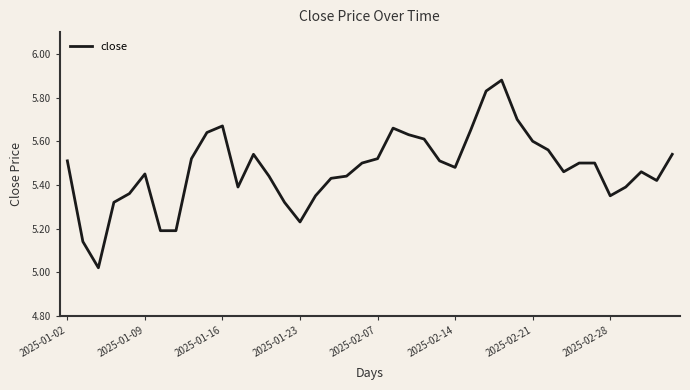

What is the difference between the maximum and minimum values?

0.9